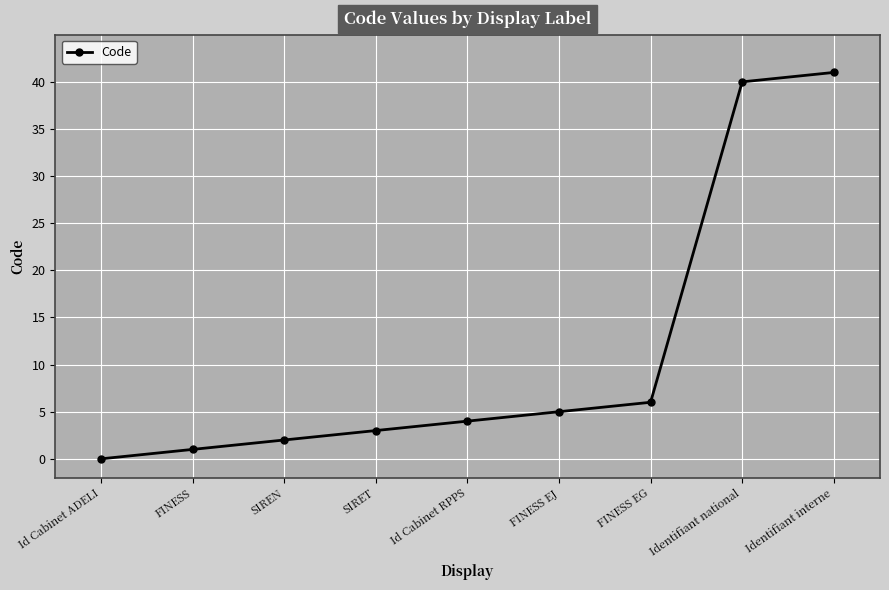

Is it true that the value at Identifiant interne is 57?

False